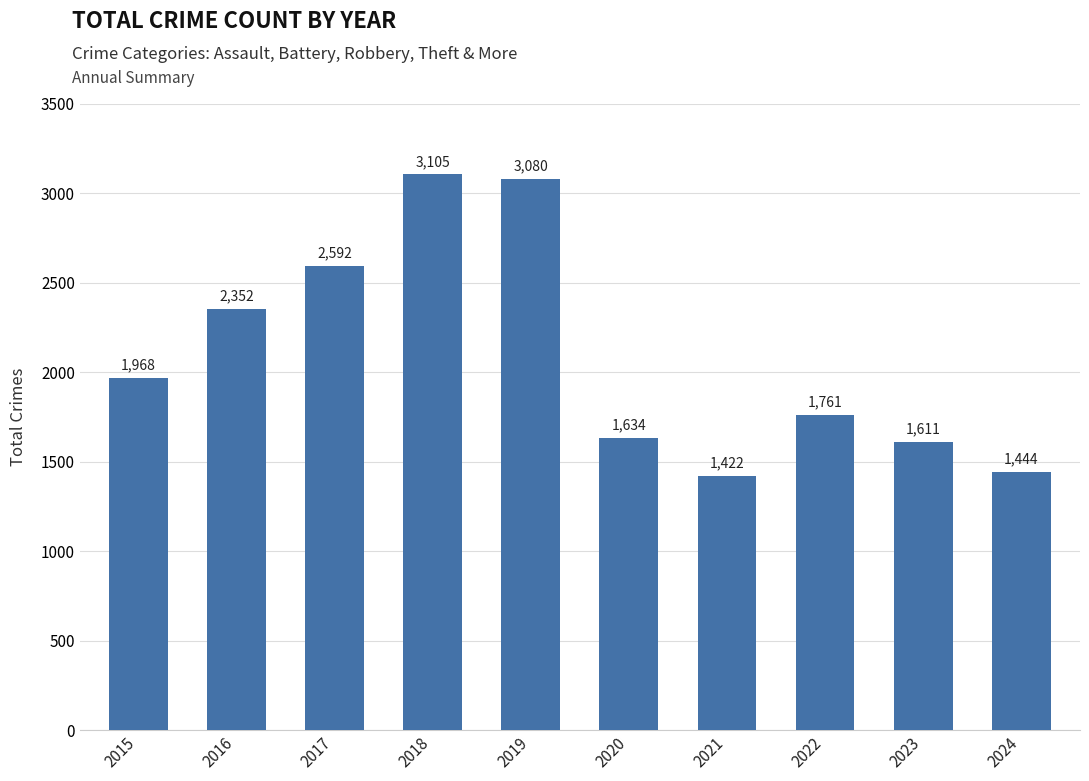

What is the difference between the second highest and minimum values?

1658